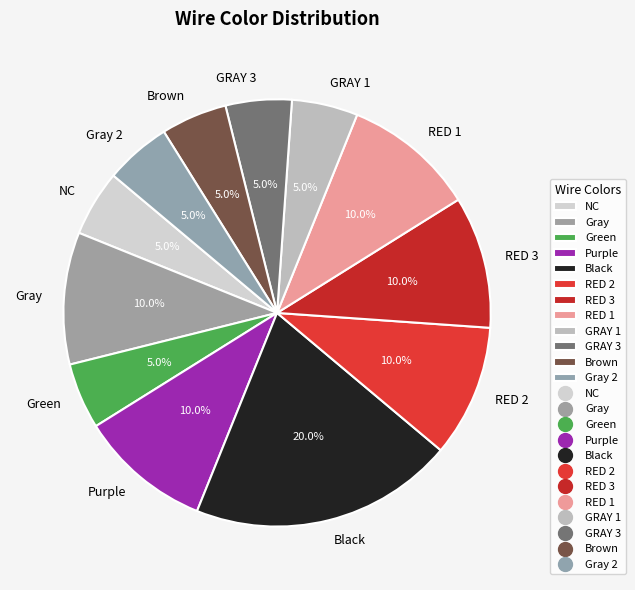

To the nearest percent, what is the average slice percentage?

8%